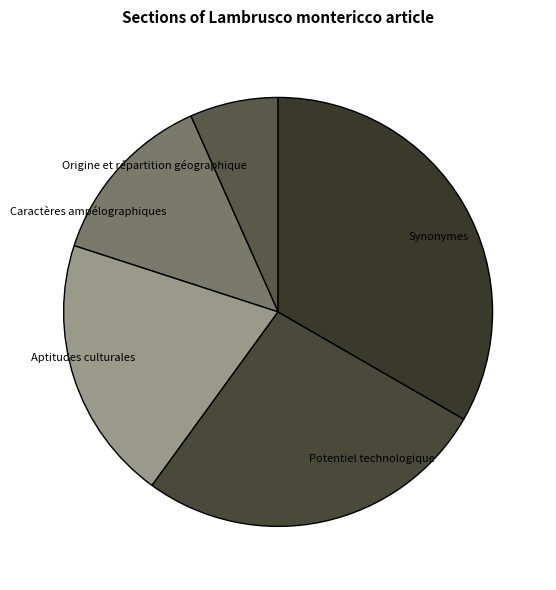

How many segments does this pie chart have?

5